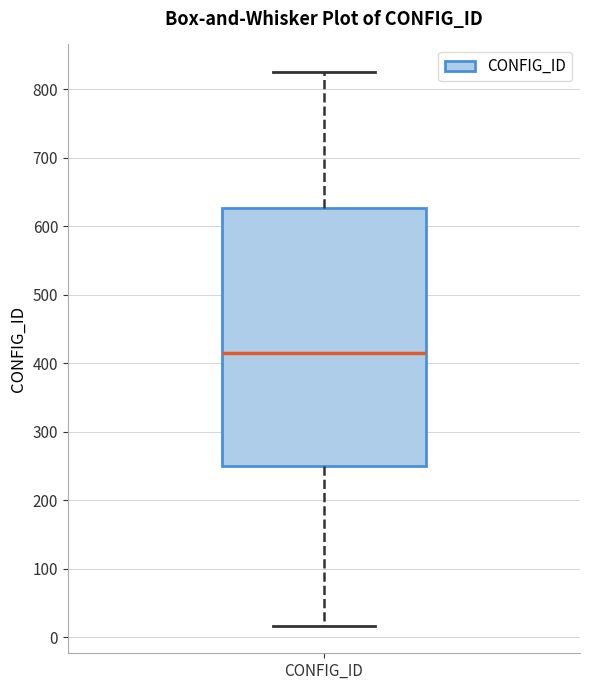

Read this box plot against the y-axis: the position of the median line, the range covered by the box, and the ends of both whiskers. The values are not printed on the chart, so give them approximately, as read against the axis.

median 420, box 250 to 630, whiskers 20 to 830